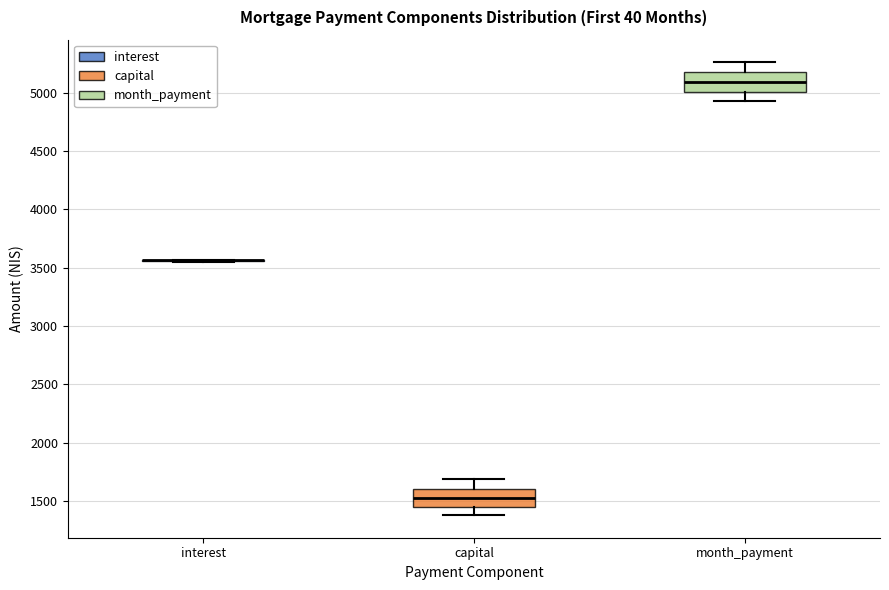

Reading left to right, read every box against the y-axis: the position of its median line, the range the box covers, and the ends of its whiskers. The values are not printed on the chart, so give them approximately, as read against the axis.

interest: box collapsed to a line at 3550, whiskers 3550 to 3550
capital: median 1550, box 1450 to 1600, whiskers 1400 to 1700
month_payment: median 5100, box 5000 to 5150, whiskers 4950 to 5250